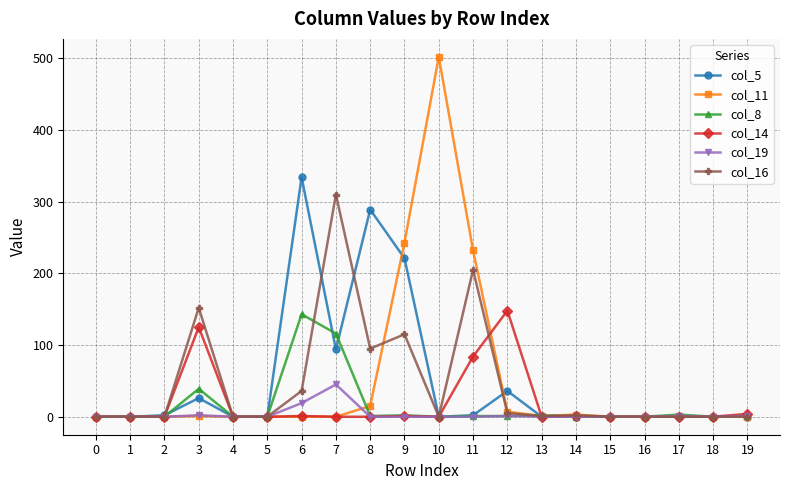

How many series are shown in this chart?

6